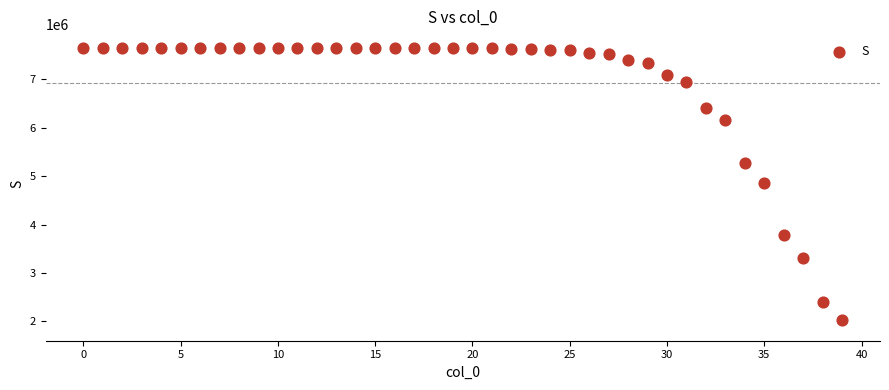

What is the range of Y values (max minus min)?

5627512.1